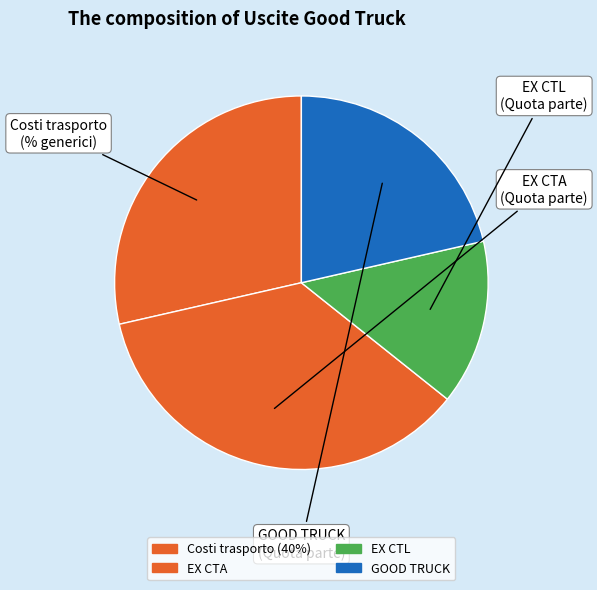

How many segments does this pie chart have?

4